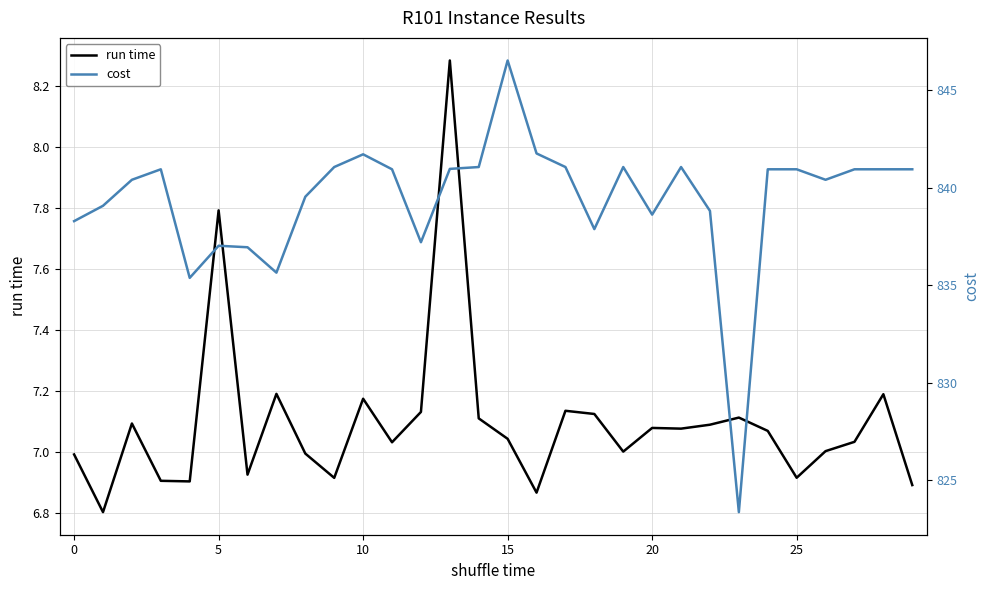

What is the sum of the run time values at 27 and 9?

13.9